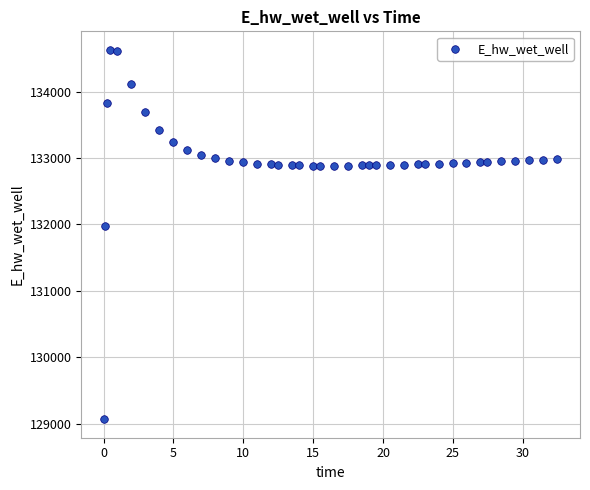

What Y value in the scatter plot is closest to 131849?

131970.0